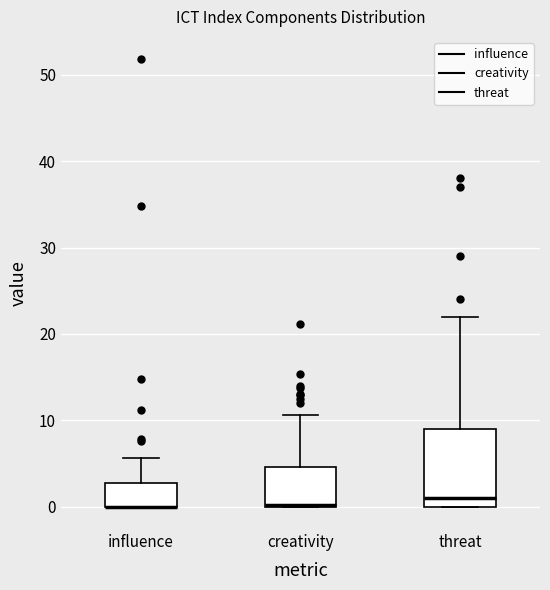

Where is the upper edge of the box for threat on the y-axis? The values are not printed on the chart, so give them approximately, as read against the axis.

9